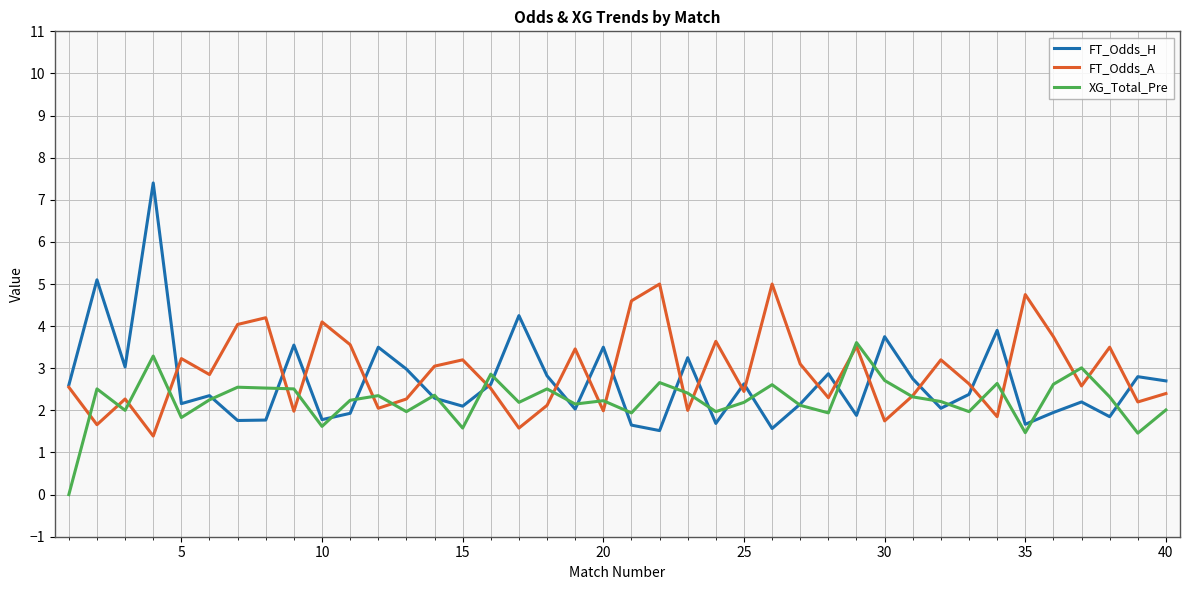

Does the chart display data point markers on the line(s)?

No